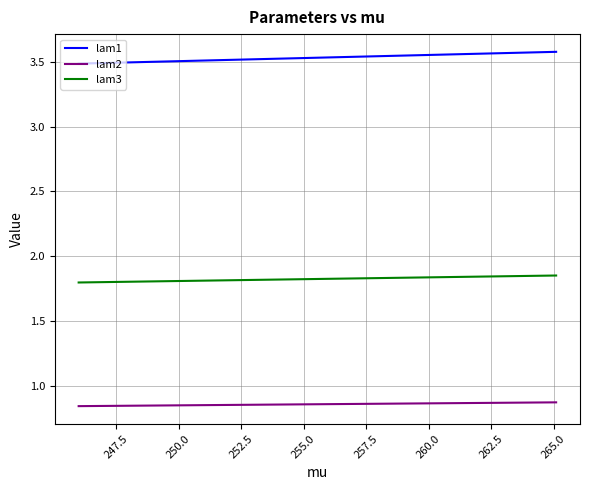

Which series has the largest total across all categories?

lam1